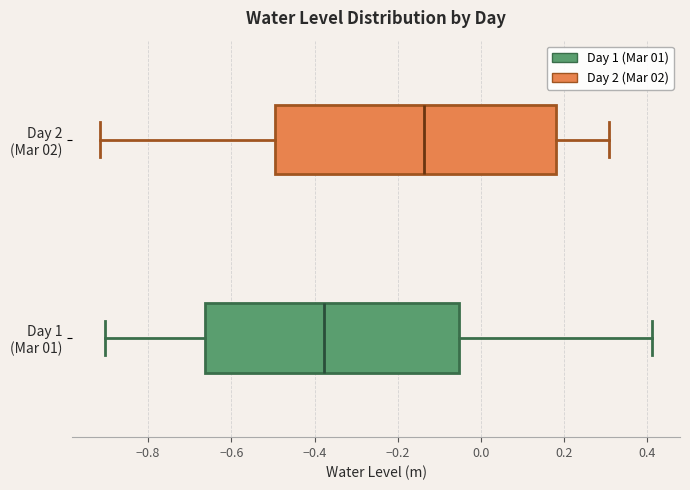

Which box is the widest, from its left edge to its right edge?

Day 2 (Mar 02)